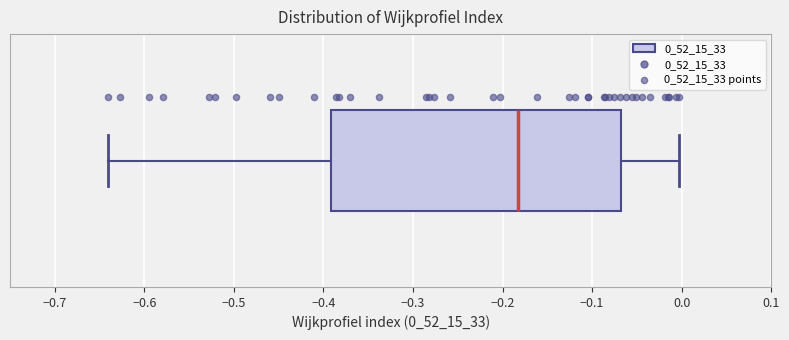

Read this box plot against the x-axis: the position of the median line, the range covered by the box, and the ends of both whiskers. The values are not printed on the chart, so give them approximately, as read against the axis.

median -0.18, box -0.39 to -0.07, whiskers -0.64 to 0.00